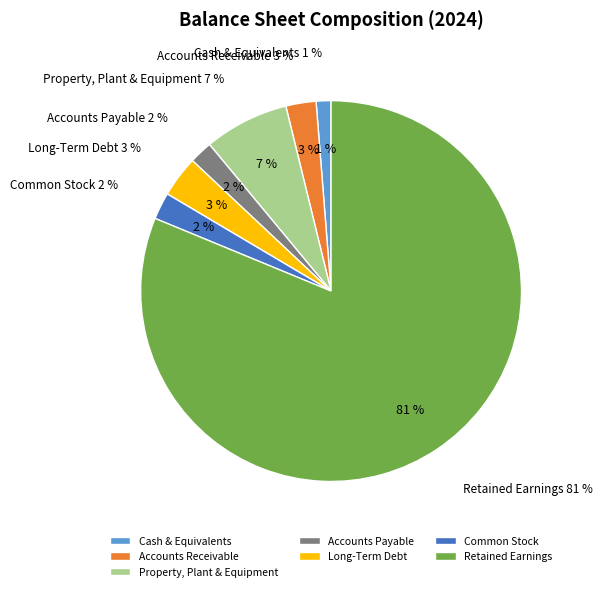

Is Retained Earnings the majority of the pie?

Yes